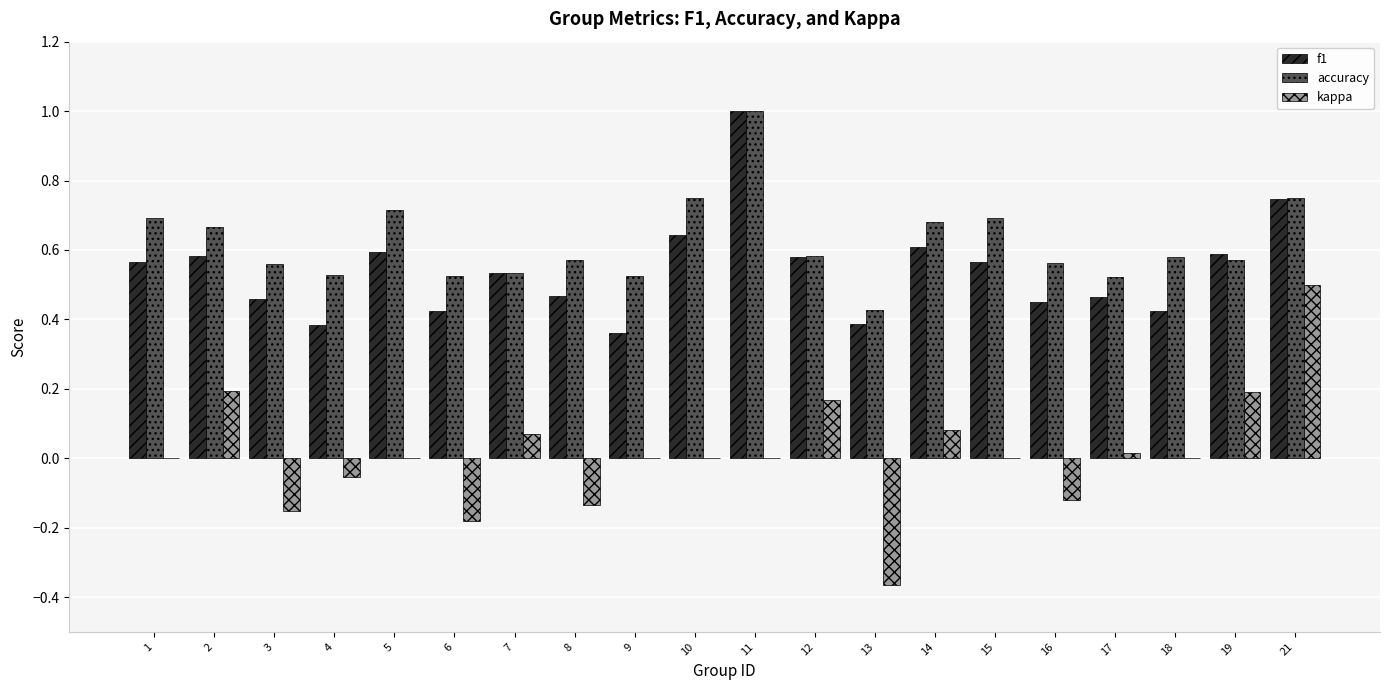

True or false: f1 has a value of 0.6 at 19.

True